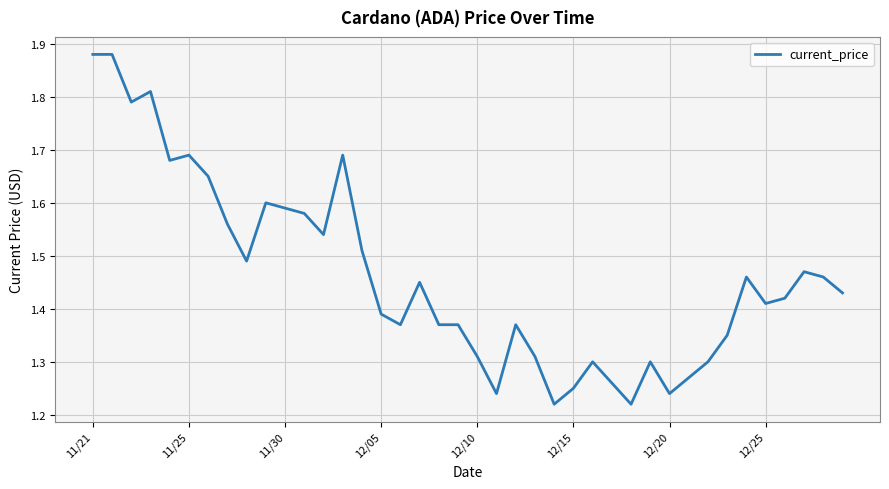

How many lines are shown in the chart?

1